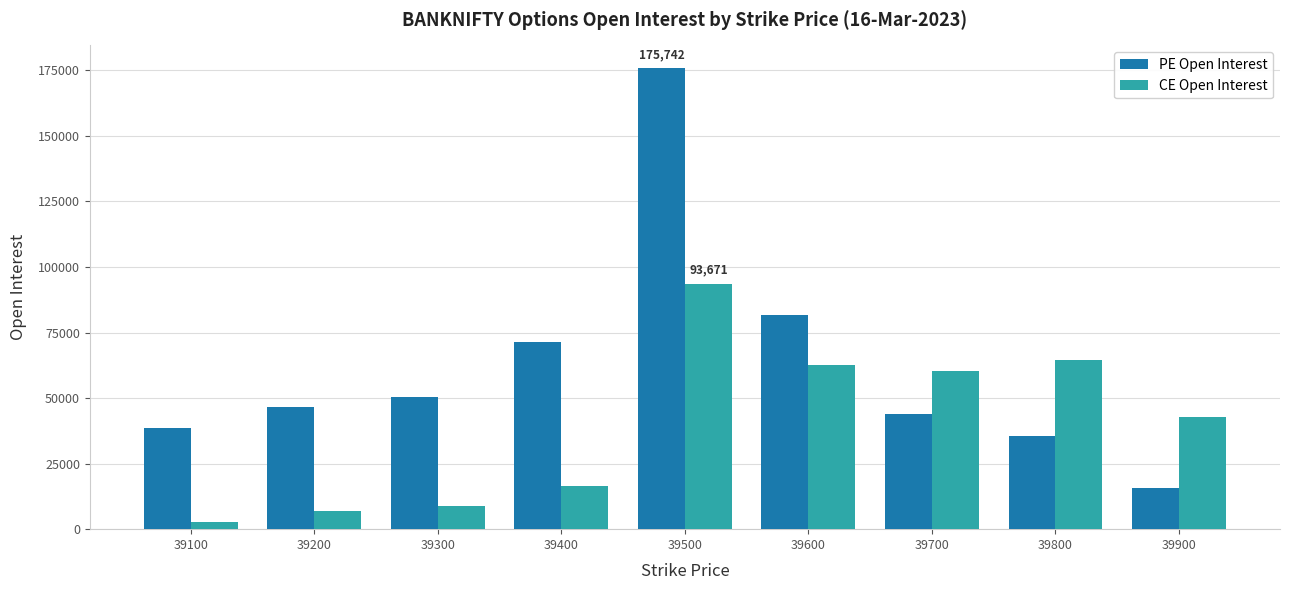

What is the total value across all series at 39600?

144353